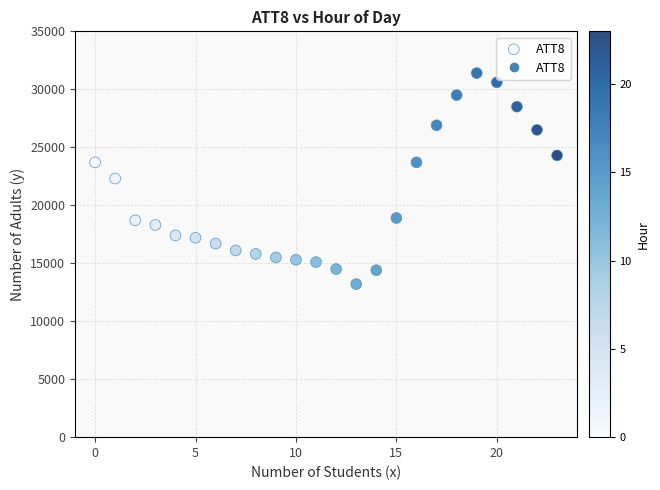

What is the range of Y values (max minus min)?

18200